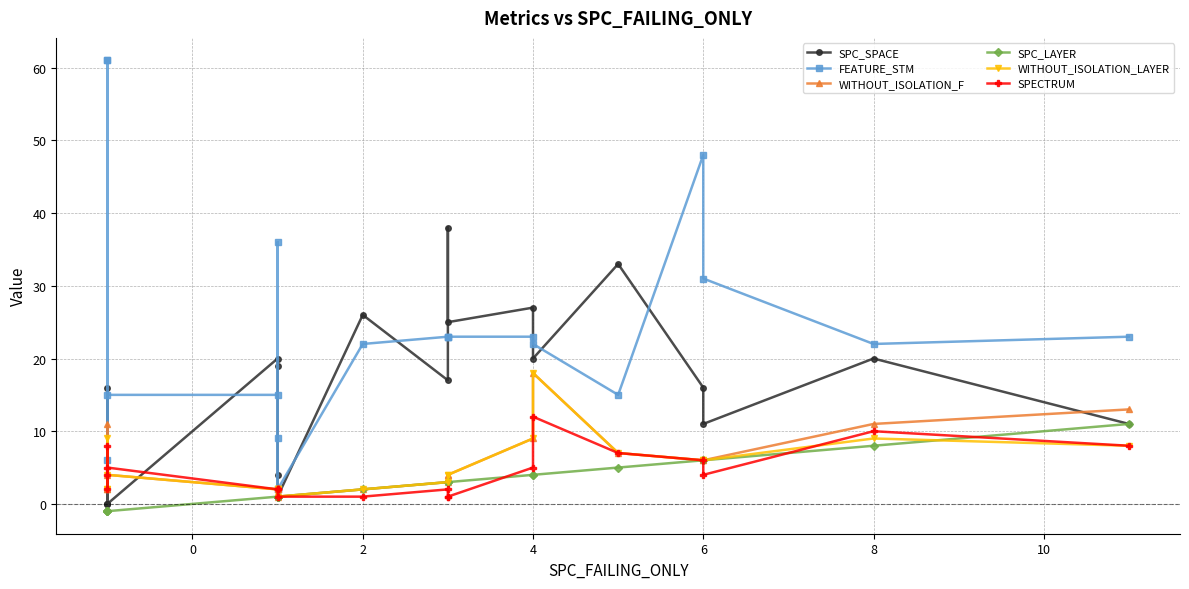

List the series in order of their peak value, lowest first.

SPC_LAYER, SPECTRUM, WITHOUT_ISOLATION_F, WITHOUT_ISOLATION_LAYER, SPC_SPACE, FEATURE_STM